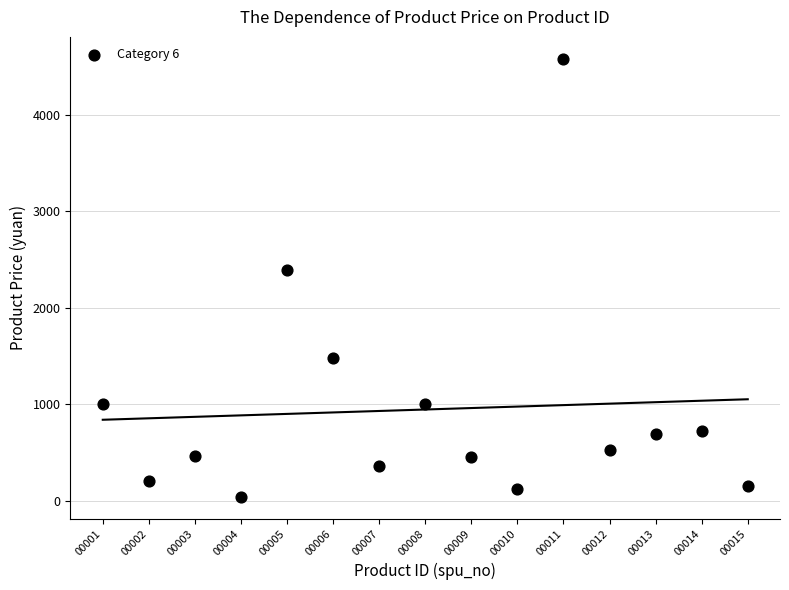

What Y value in the scatter plot is closest to 2309?

2388